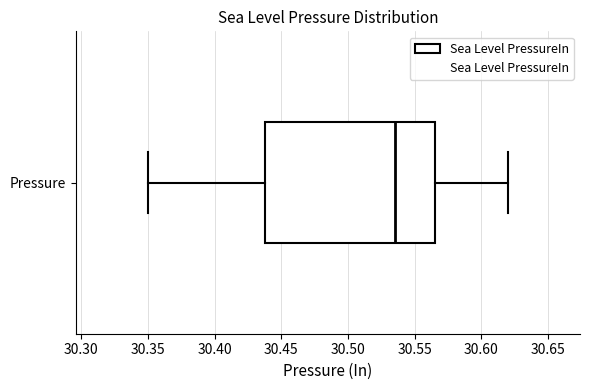

Read this box plot against the x-axis: the position of the median line, the range covered by the box, and the ends of both whiskers. The values are not printed on the chart, so give them approximately, as read against the axis.

median 30.535, box 30.440 to 30.565, whiskers 30.350 to 30.620